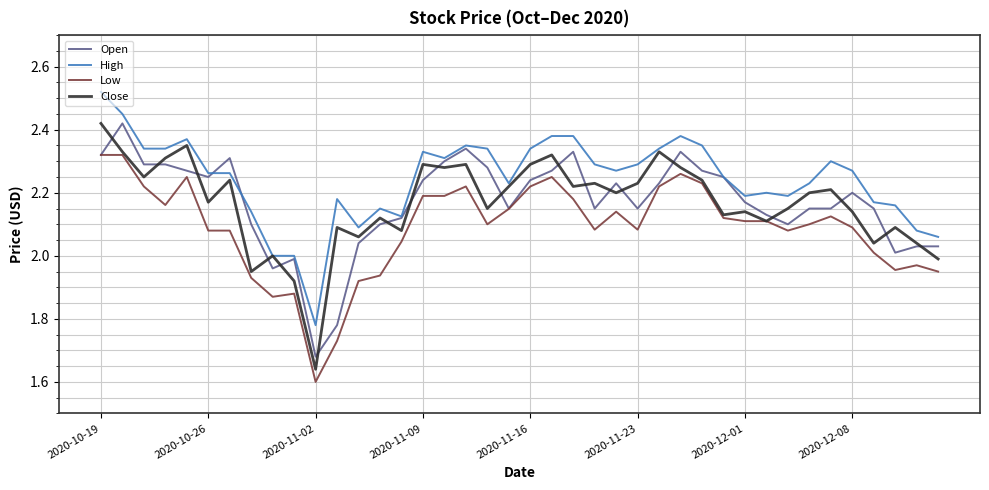

Which series has the largest total across all categories?

High